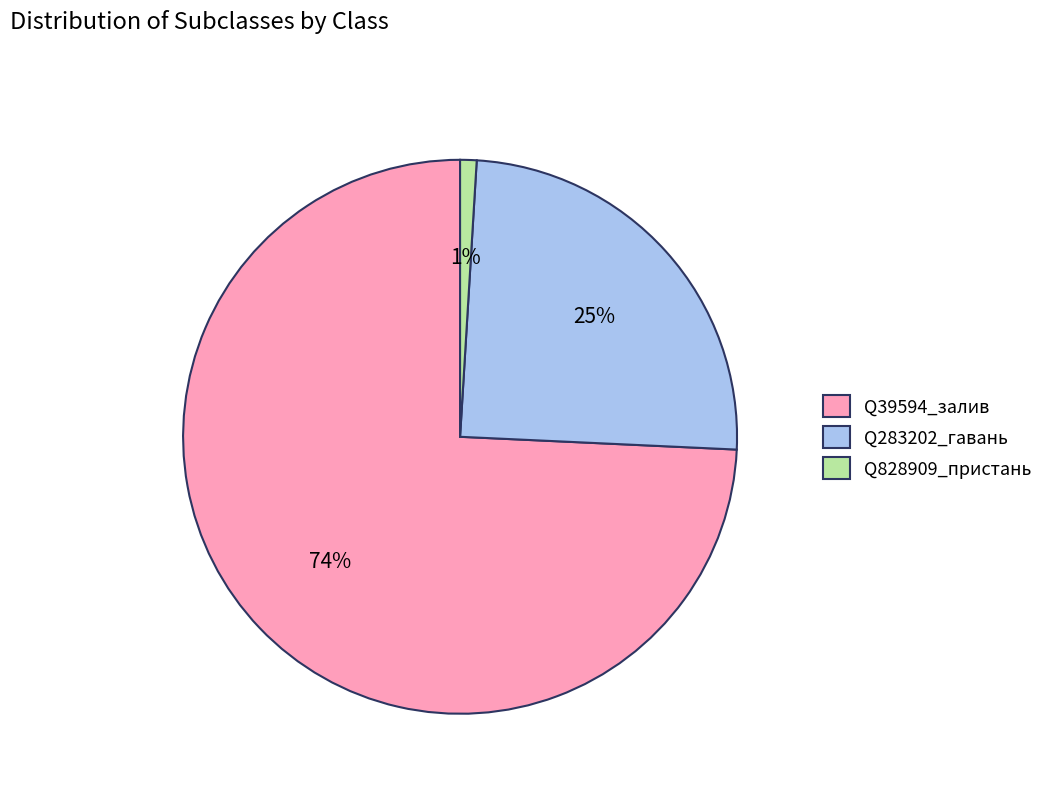

To the nearest percent, what percentage of the pie is Q283202_гавань?

25%